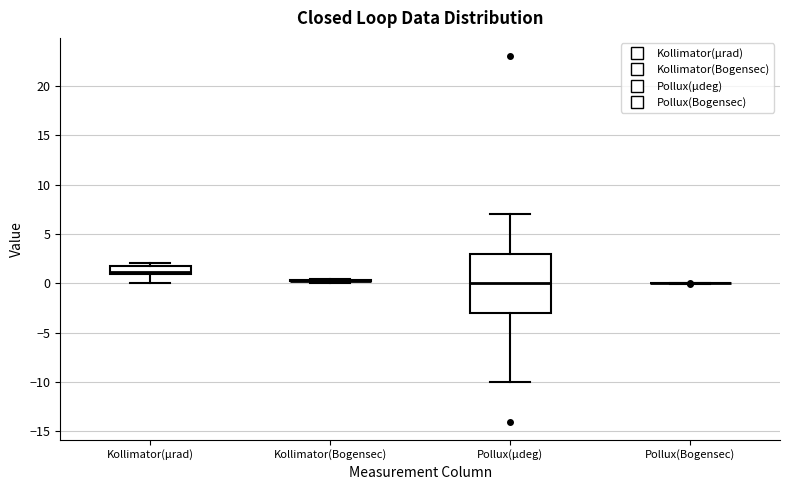

Reading left to right, transcribe this box plot: for each box, give where its median line is, the range the box spans, and where its two whiskers end, as read against the y-axis. The values are not printed on the chart, so give them approximately, as read against the axis.

Kollimator(µrad): median 1.0 (just above the box's lower edge), box 1.0 to 1.5, whiskers 0.0 to 2.0
Kollimator(Bogensec): box collapsed to a line at 0.0, whiskers 0.0 to 0.5
Pollux(µdeg): median 0.0, box -3.0 to 3.0, whiskers -10.0 to 7.0
Pollux(Bogensec): box collapsed to a line at 0.0, whiskers 0.0 to 0.0